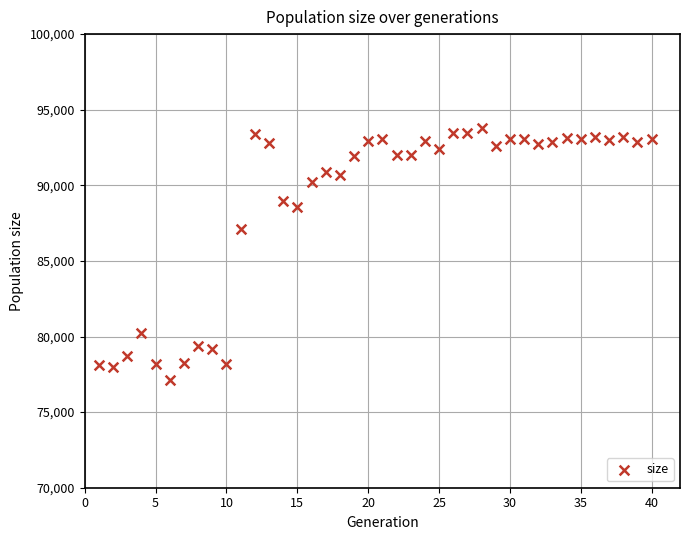

What Y value in the scatter plot is closest to 85459?

87128